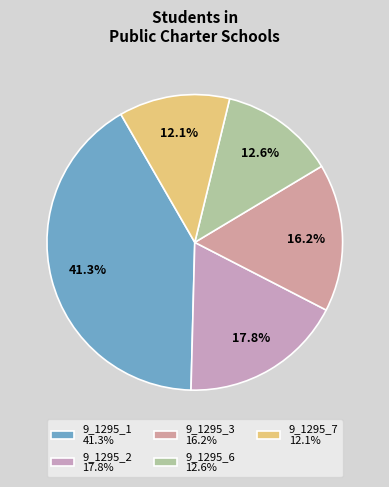

What portion of the pie excludes 9_1295_1?

58.7%